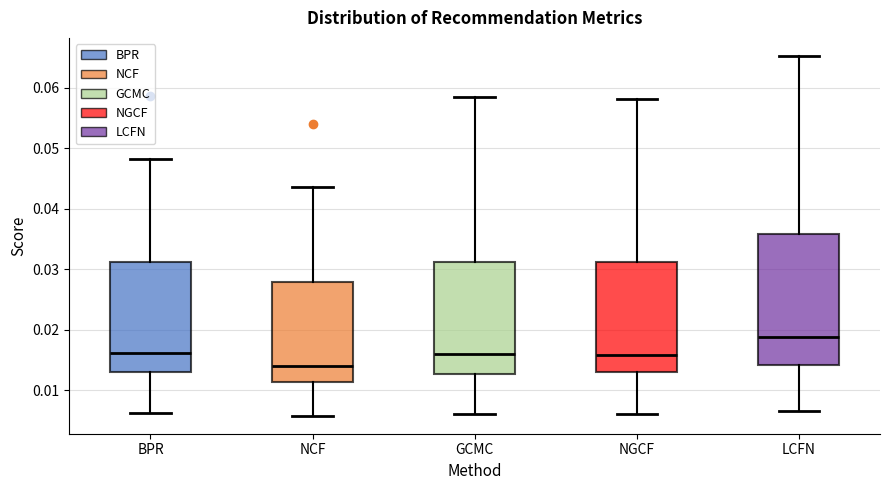

Reading left to right, transcribe this box plot: for each box, give where its median line is, the range the box spans, and where its two whiskers end, as read against the y-axis. The values are not printed on the chart, so give them approximately, as read against the axis.

BPR: median 0.016, box 0.013 to 0.031, whiskers 0.006 to 0.048
NCF: median 0.014, box 0.011 to 0.028, whiskers 0.006 to 0.044
GCMC: median 0.016, box 0.013 to 0.031, whiskers 0.006 to 0.058
NGCF: median 0.016, box 0.013 to 0.031, whiskers 0.006 to 0.058
LCFN: median 0.019, box 0.014 to 0.036, whiskers 0.007 to 0.065